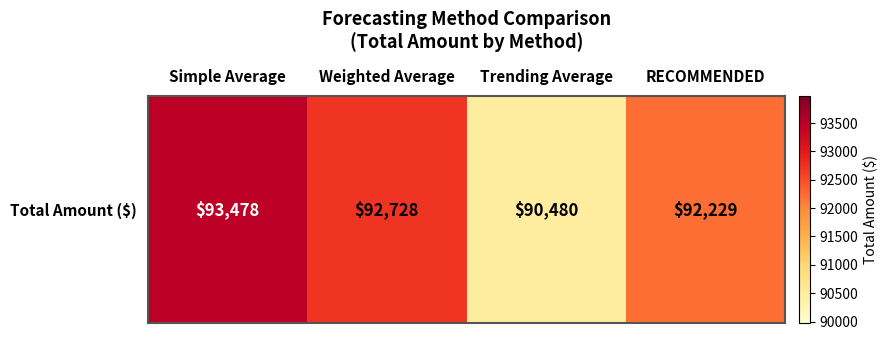

Which has a higher value, RECOMMENDED or Weighted Average?

Weighted Average